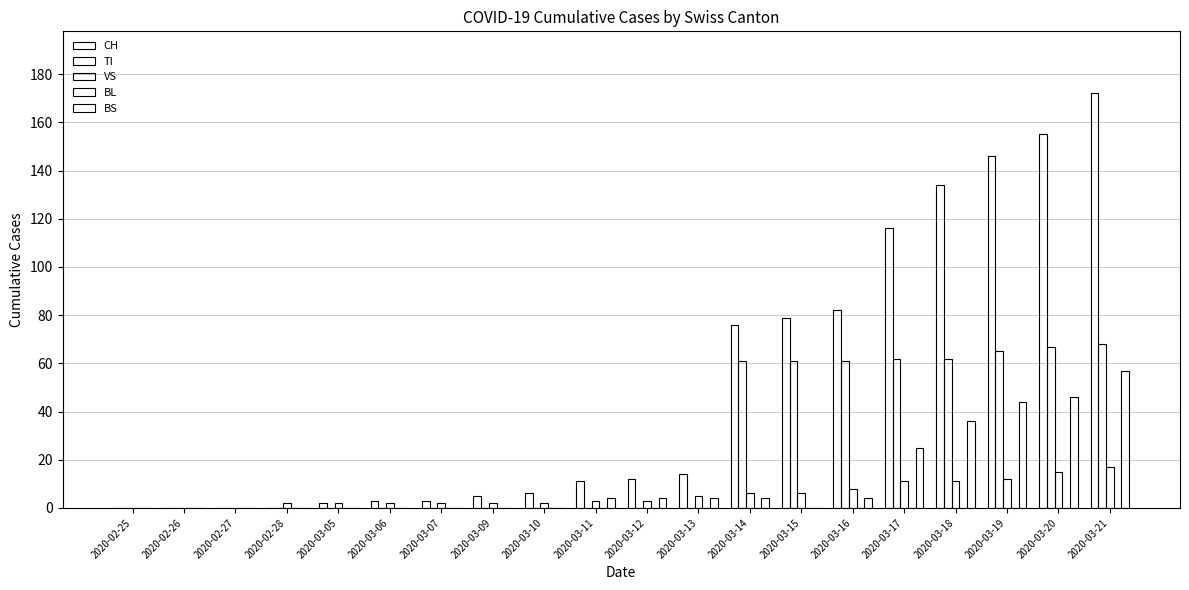

What is the label of the 5th bar from the left?

2020-03-05